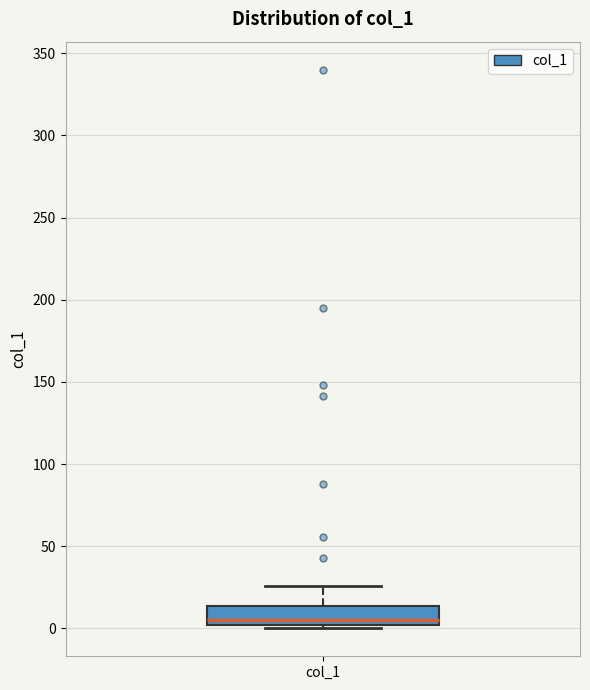

Transcribe this box plot: give where the median line is, the range the box spans, and where the two whiskers end, as read against the y-axis. The values are not printed on the chart, so give them approximately, as read against the axis.

median 5, box 0 to 15, whiskers 0 (just below the box's lower edge) to 25